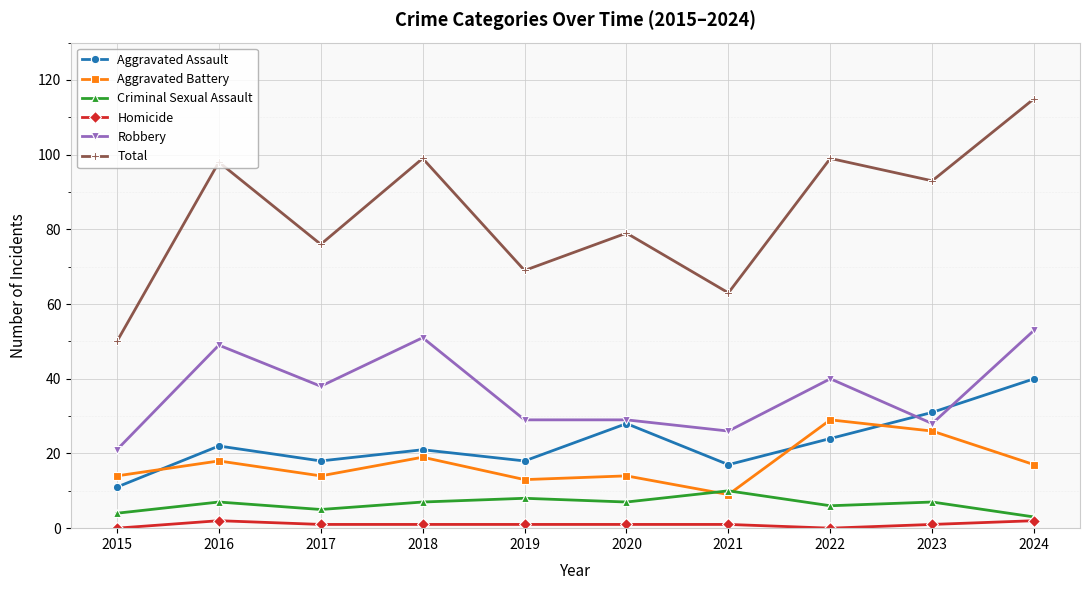

True or false: Aggravated Battery has a value of 14 at 2020.

True